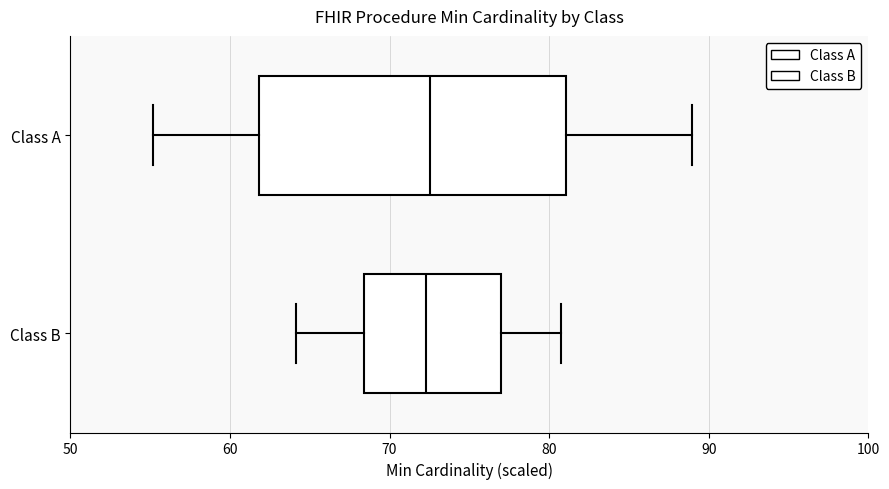

Reading bottom to top, transcribe this box plot: for each box, give where its median line is, the range the box spans, and where its two whiskers end, as read against the x-axis. The values are not printed on the chart, so give them approximately, as read against the axis.

Class B: median 72, box 68 to 77, whiskers 64 to 81
Class A: median 73, box 62 to 81, whiskers 55 to 89